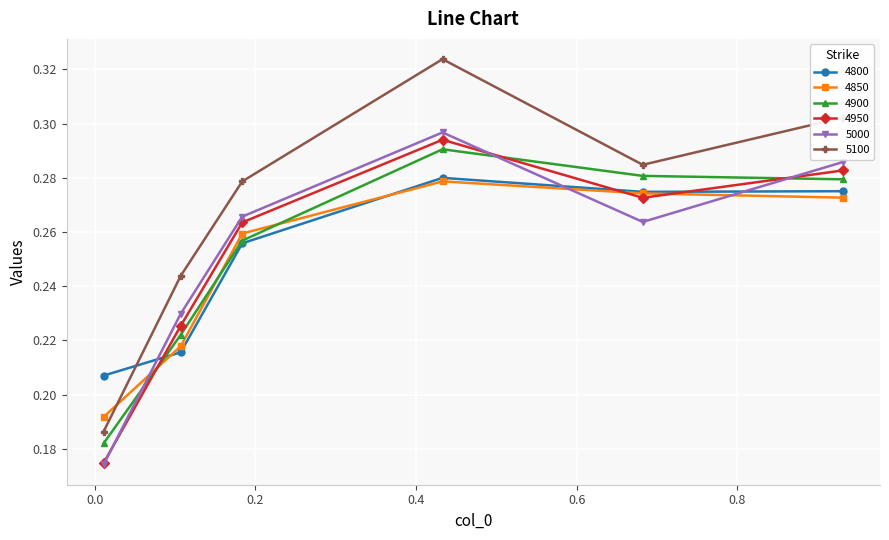

At how many categories does at least one series exceed 0?

6